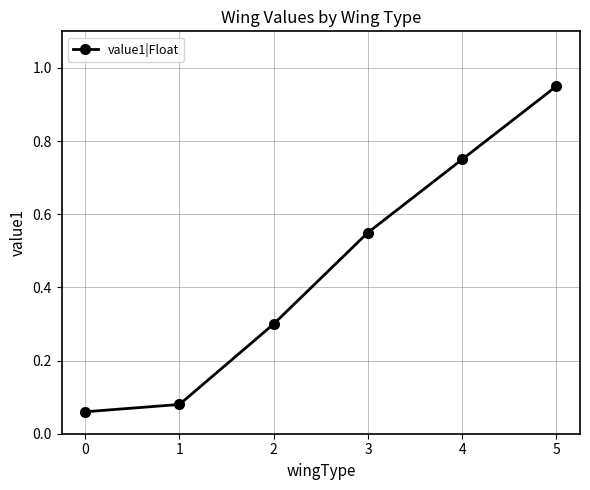

True or false: the data shows 0.5 at 2.

False